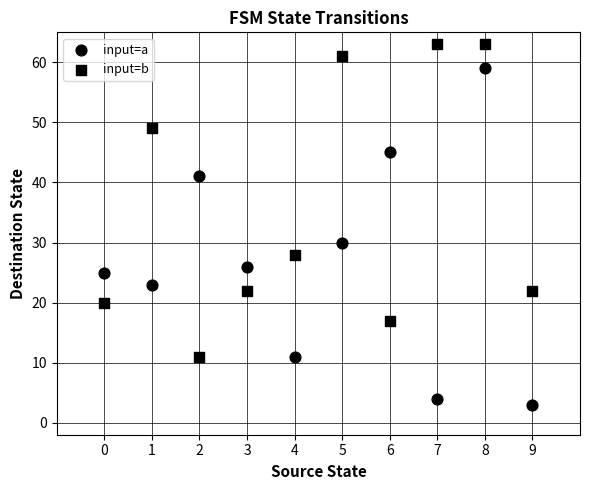

How many data points are displayed?

20